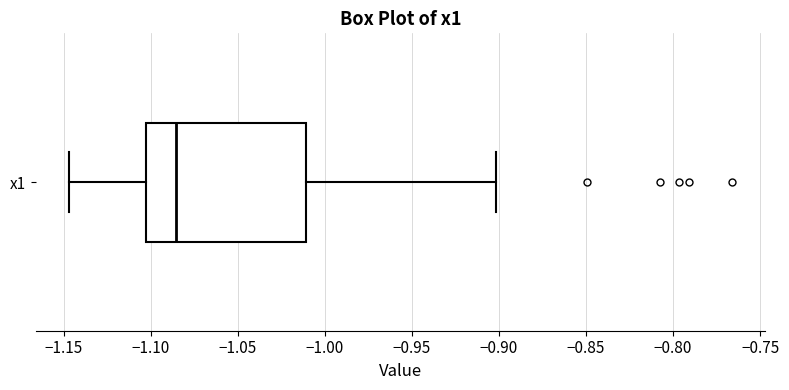

Where does the median line of the box for x1 sit on the x-axis? The values are not printed on the chart, so give them approximately, as read against the axis.

-1.085